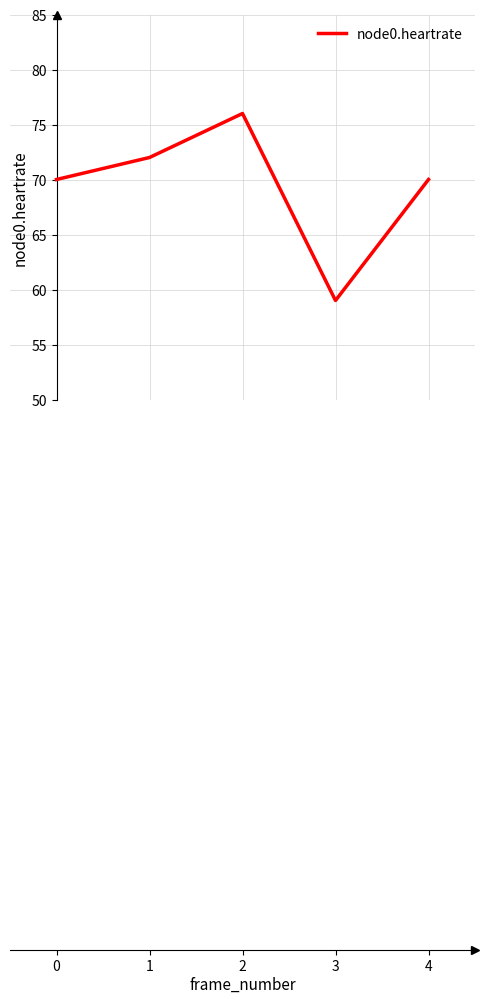

What is the ratio of the value at 3 to the value at 0?

0.8